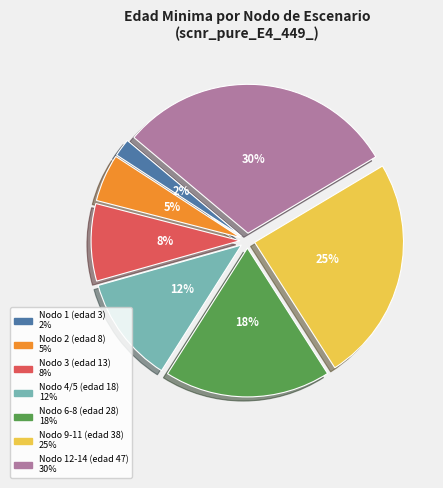

To the nearest percent, what is the difference between the largest and smallest slice percentages?

28%